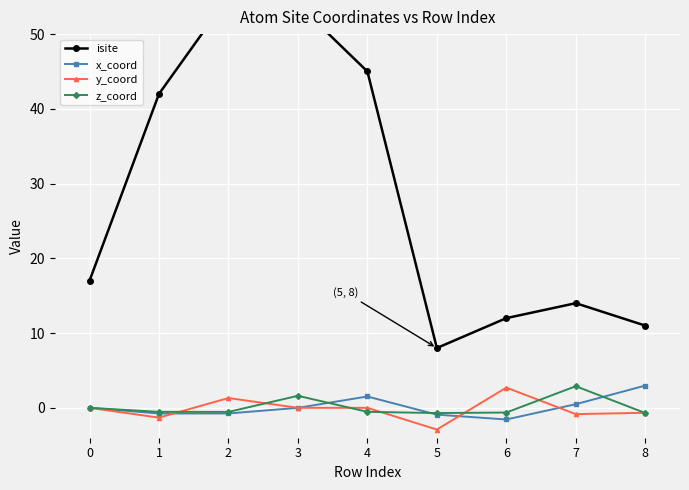

Between 3 and 1, which is larger?

3